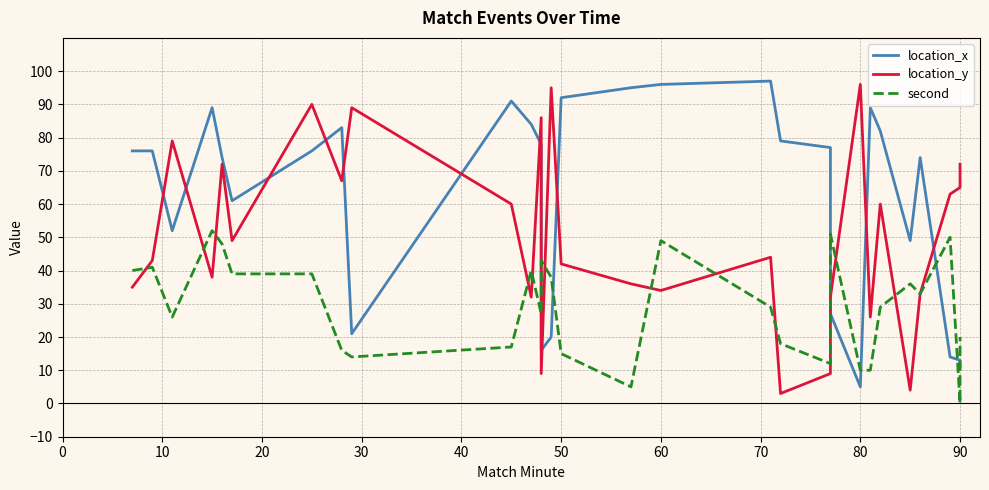

What is the total value across all series at 40?

194